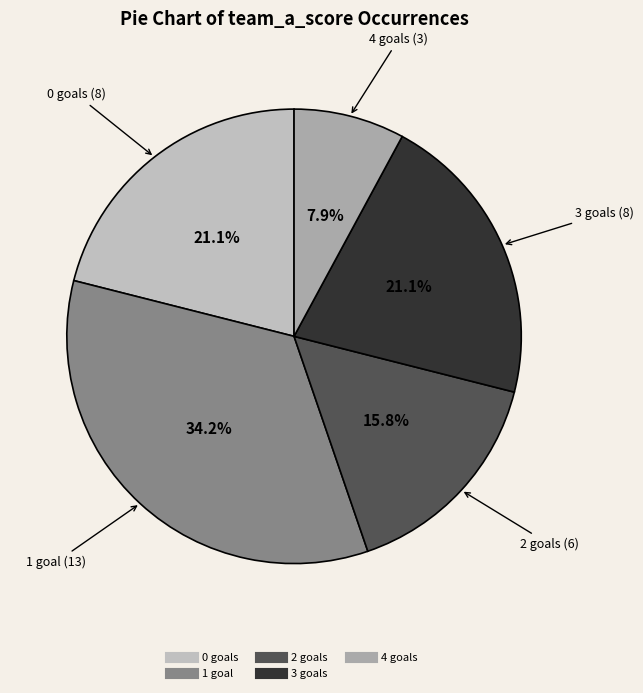

Count the number of slices in the pie.

5